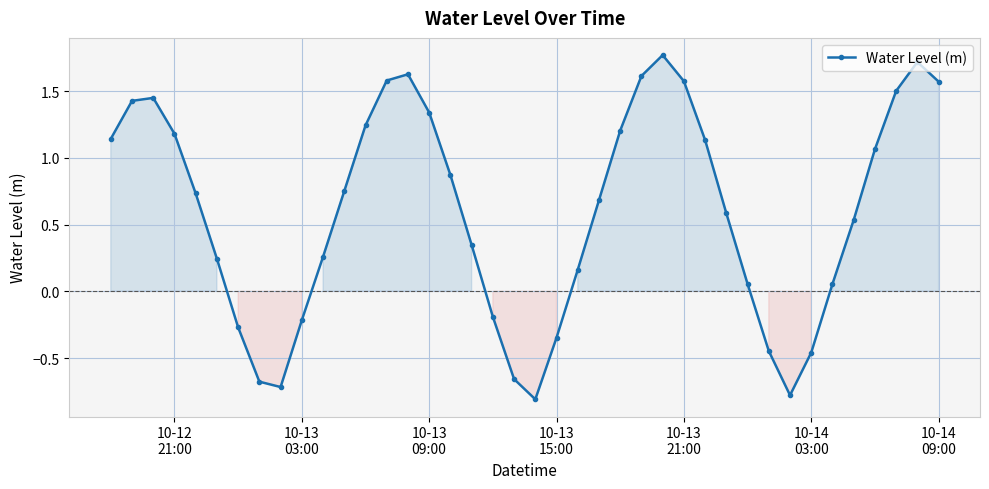

What is the difference between the second highest and minimum values?

2.5